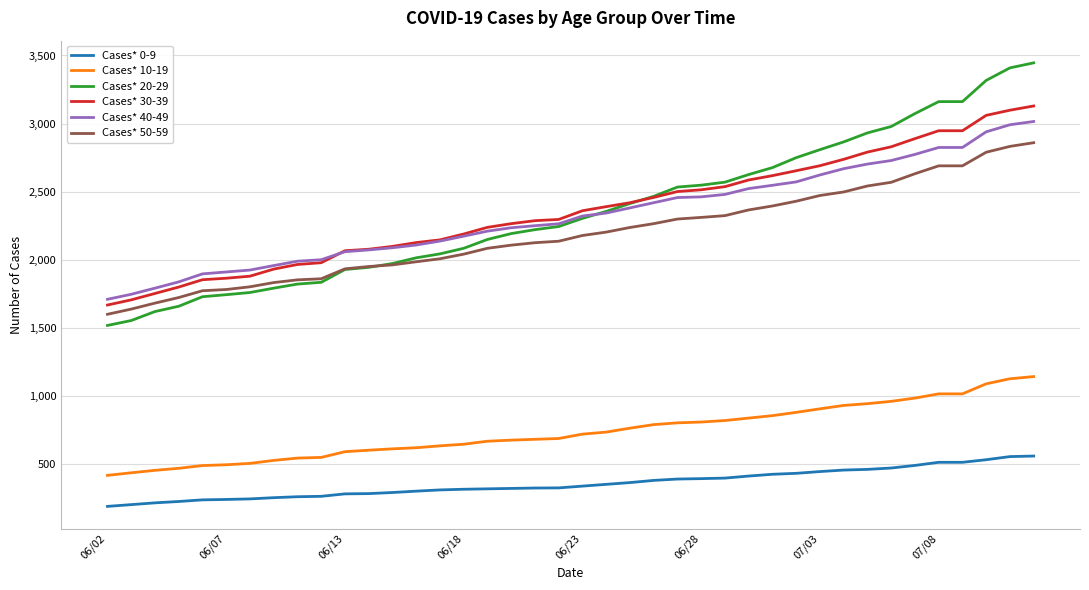

What is the average value of the Cases* 40-49 series?

2323